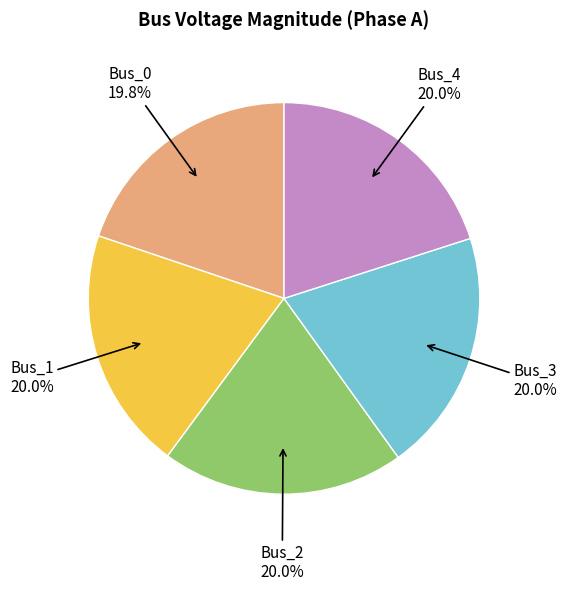

Is there a majority slice in this chart?

No